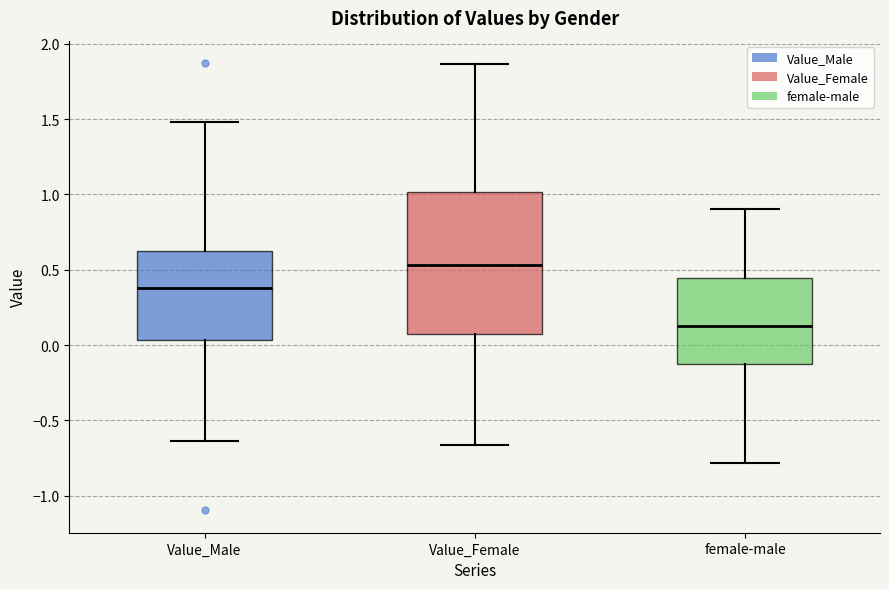

Reading left to right, read every box against the y-axis: the position of its median line, the range the box covers, and the ends of its whiskers. The values are not printed on the chart, so give them approximately, as read against the axis.

Value_Male: median 0.40, box 0.05 to 0.65, whiskers -0.65 to 1.50
Value_Female: median 0.55, box 0.05 to 1.00, whiskers -0.65 to 1.85
female-male: median 0.15, box -0.10 to 0.45, whiskers -0.80 to 0.90